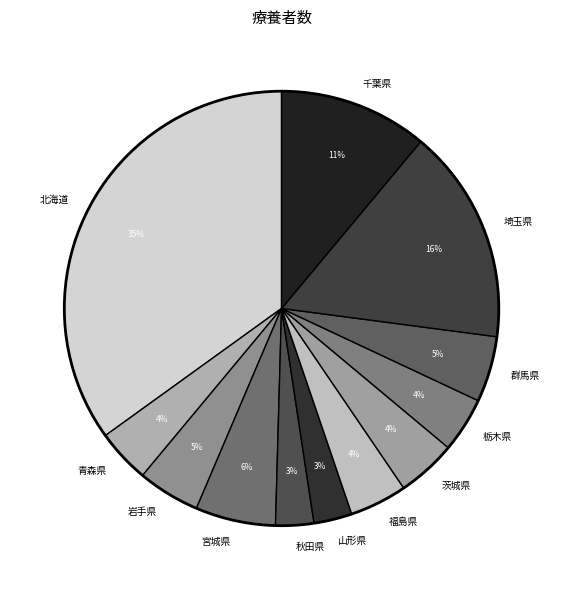

Does any single category account for the majority?

No